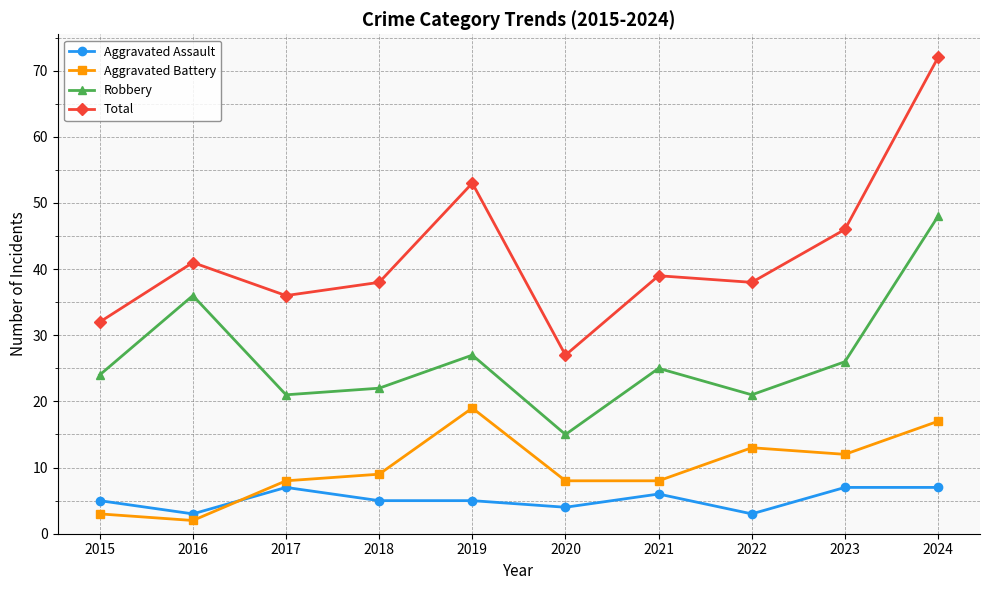

What is the sum of the Total values at 2020 and 2018?

65